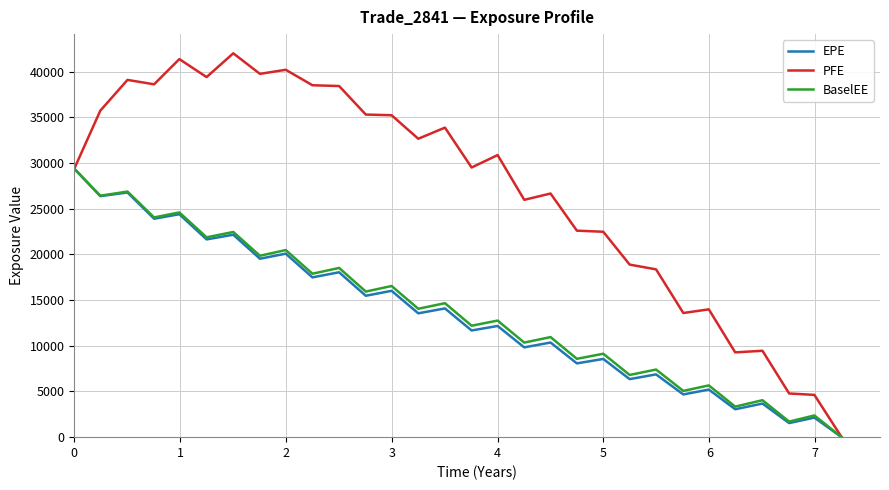

Which series has the largest range (max minus min)?

PFE